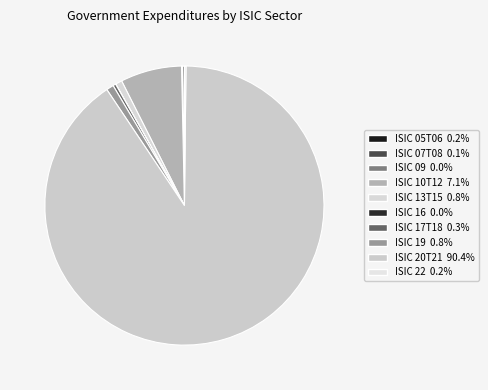

How many slices are in this pie chart?

10